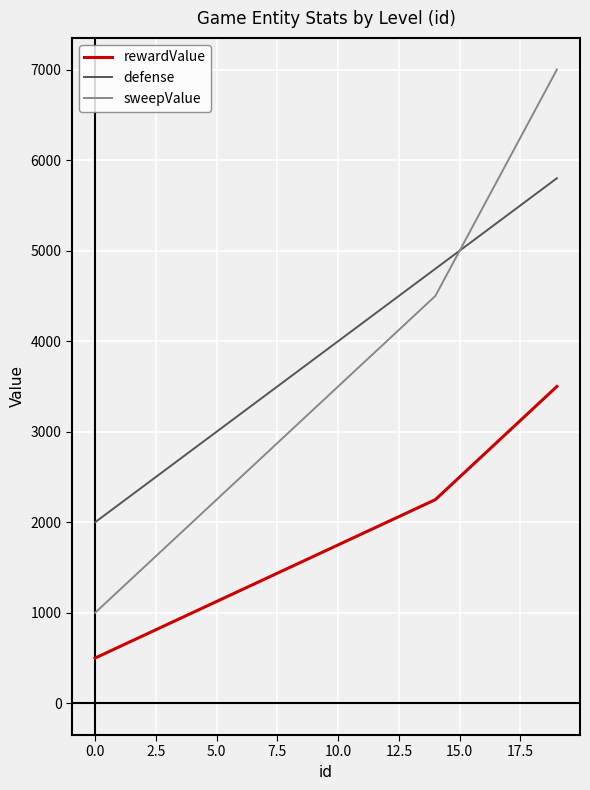

True or false: rewardValue and sweepValue intersect in this chart.

False